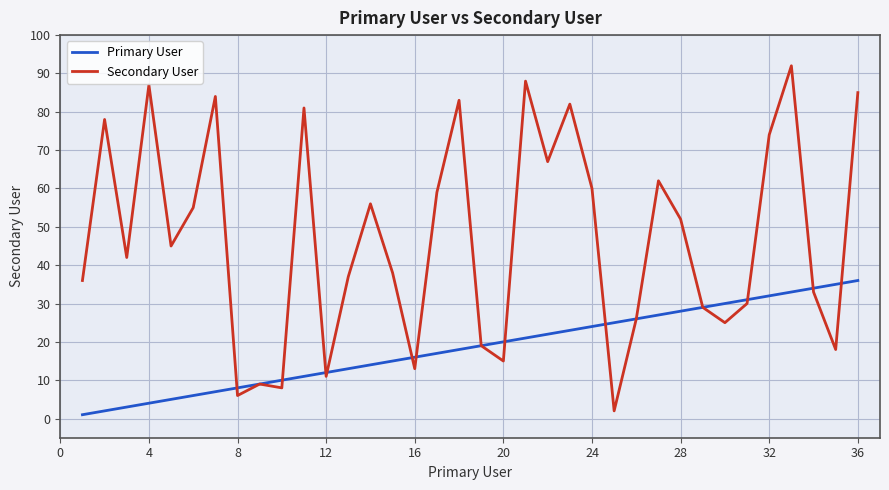

True or false: Secondary User has more than 0 points higher than both neighbors.

True